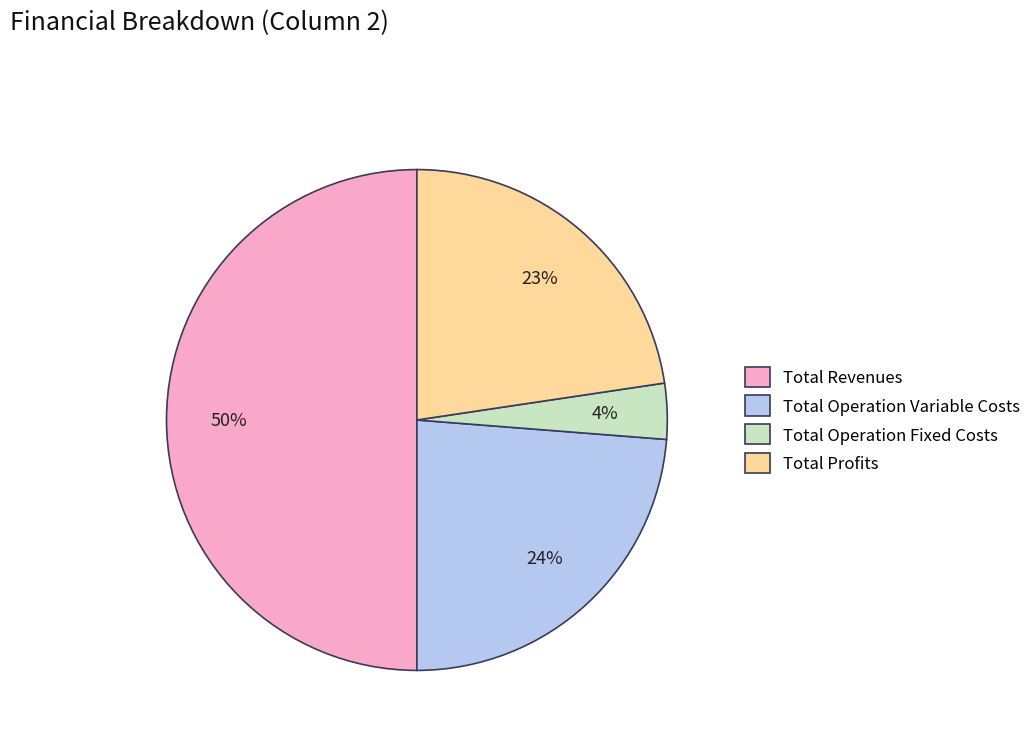

Is the sum of Total Revenues and Total Operation Fixed Costs greater than half?

Yes